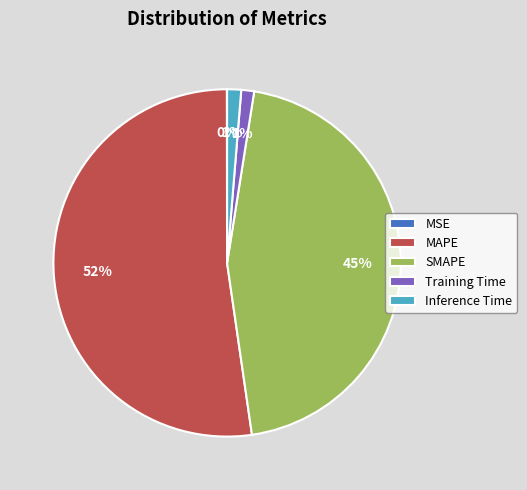

Which category has the biggest portion of the pie?

MAPE